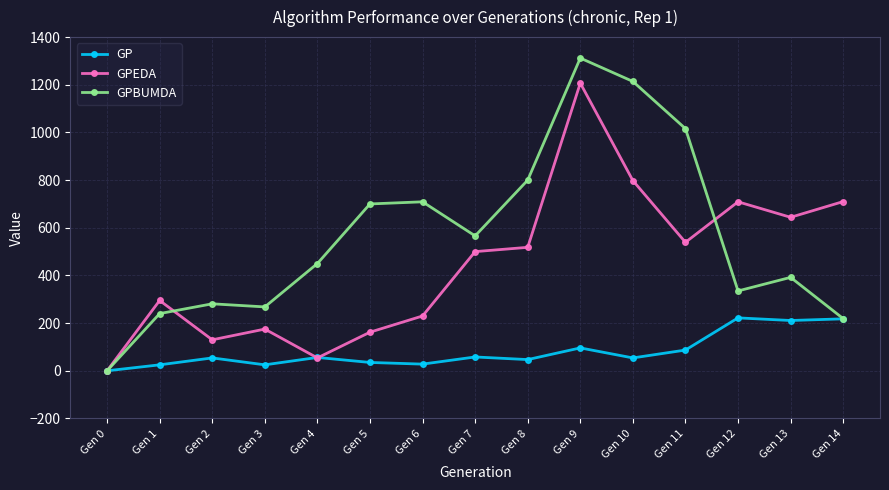

At which label is GPEDA closest to 603?

Gen 13